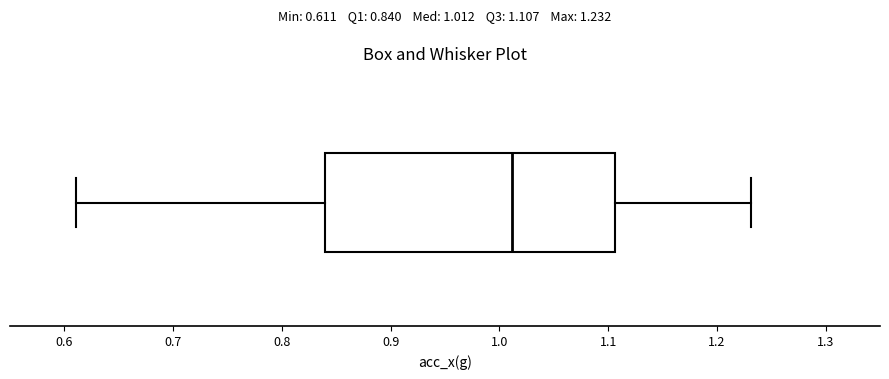

Read this box plot against the x-axis: the position of the median line, the range covered by the box, and the ends of both whiskers. The values are not printed on the chart, so give them approximately, as read against the axis.

median 1.01, box 0.84 to 1.11, whiskers 0.61 to 1.23